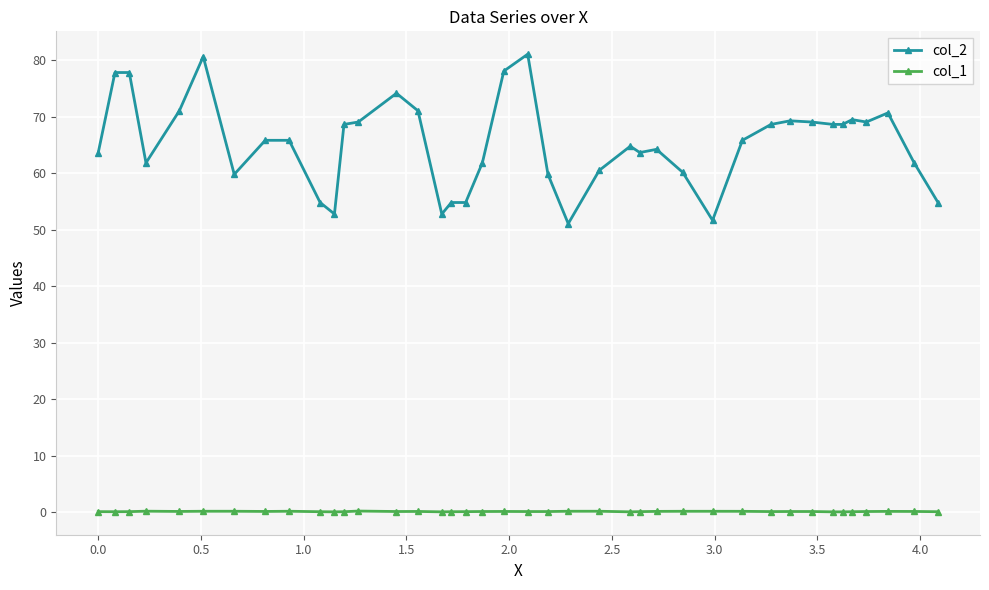

What is the highest value of the col_2 series?

81.1